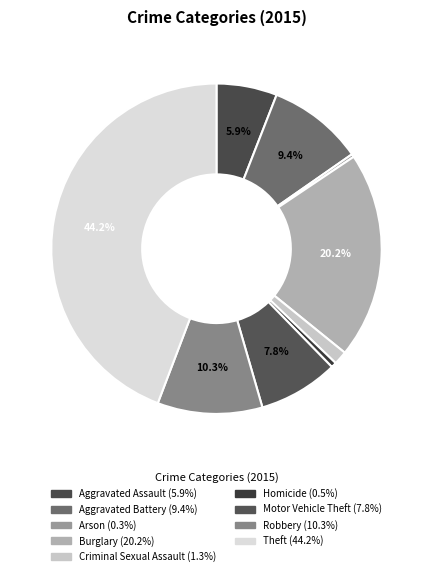

Which slice is the largest?

Theft